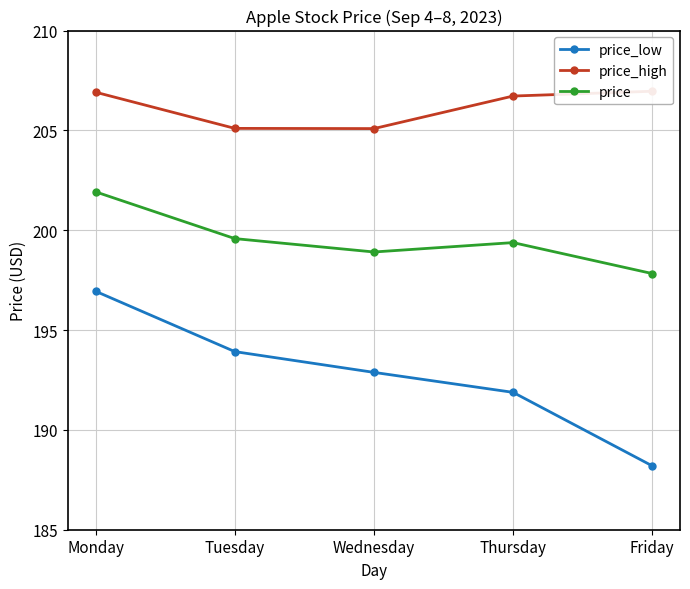

List the series in order of their overall mean, highest first.

price_high, price, price_low